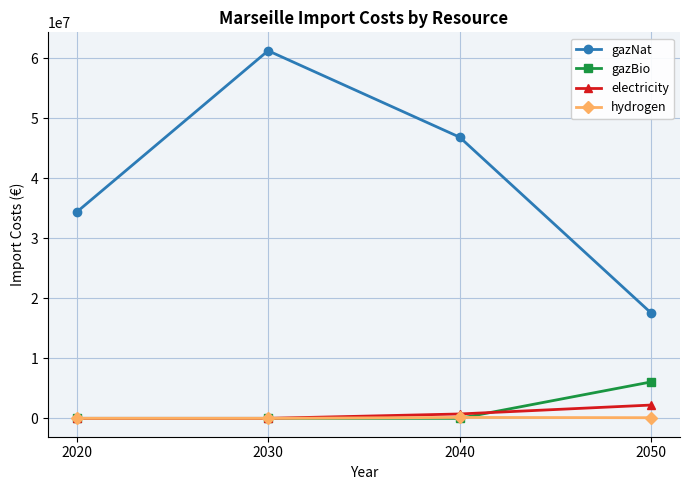

Between 2020 and 2040, which series saw the biggest shift?

gazNat